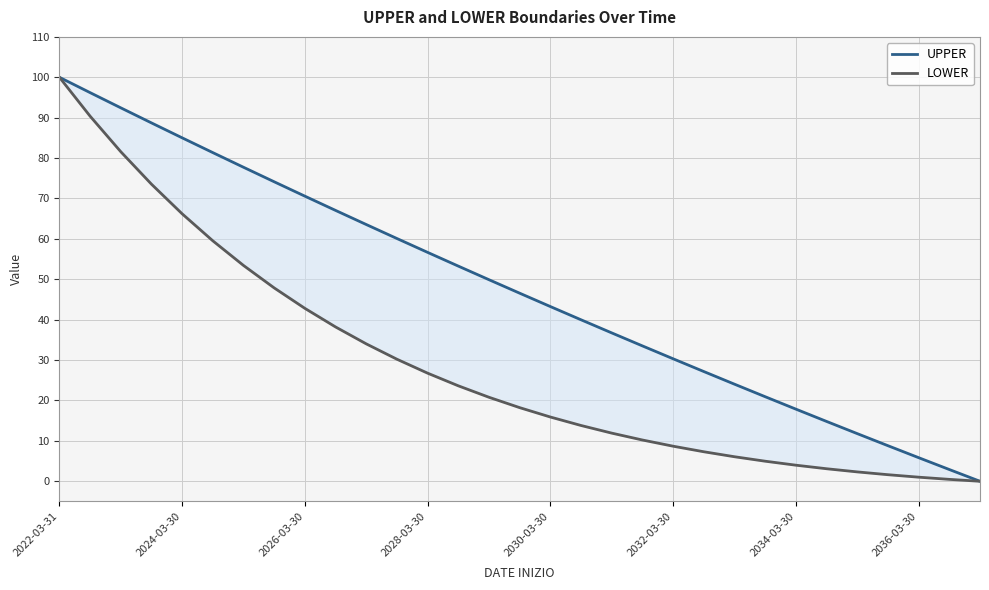

True or false: LOWER and UPPER cross at least once.

False